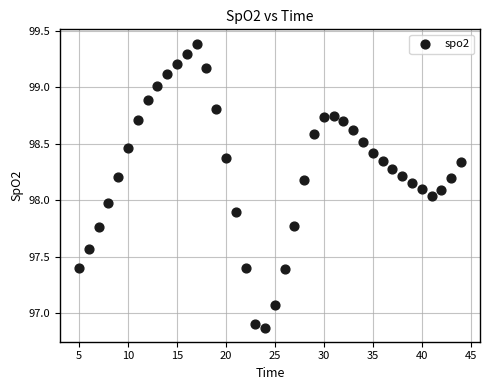

What is the range of Y values (max minus min)?

2.5